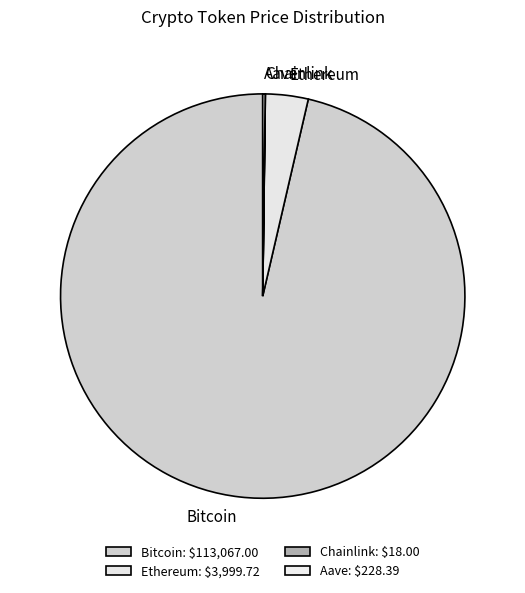

Is there a majority slice in this chart?

Yes